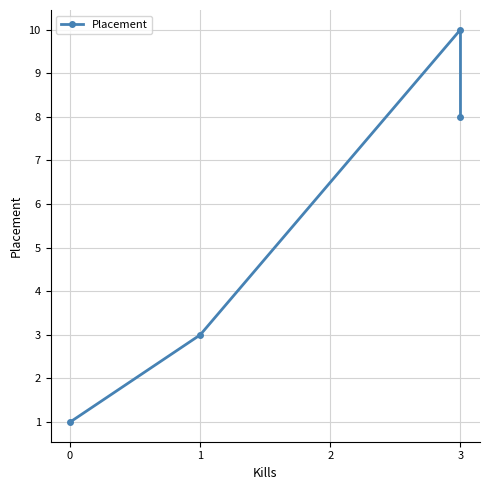

What is the greatest value displayed?

10